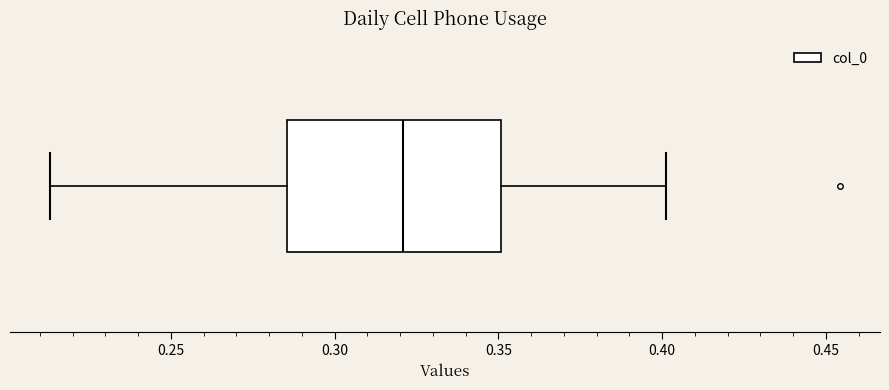

Where is the left edge of the box on the x-axis? The values are not printed on the chart, so give them approximately, as read against the axis.

0.285